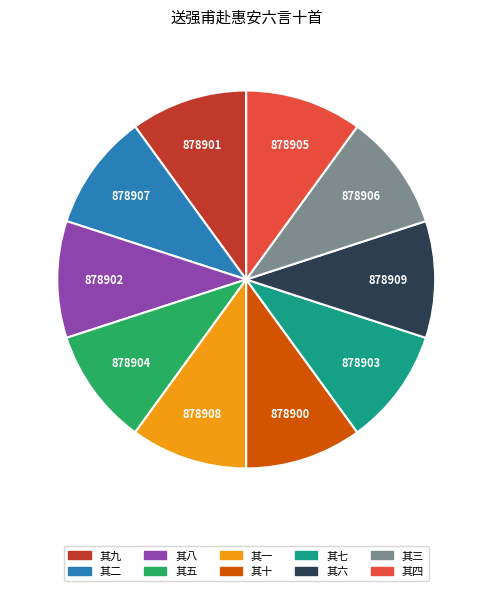

Does any single category account for the majority?

No